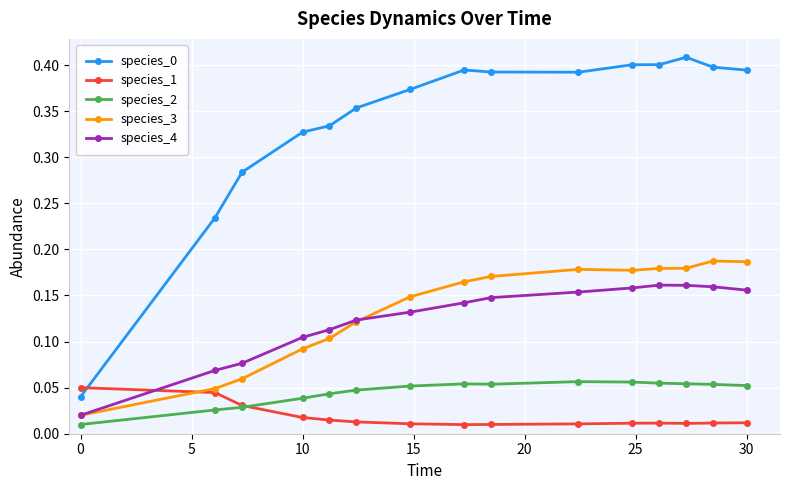

Which series ends up on top after the final intersection of species_1 and species_4?

species_4